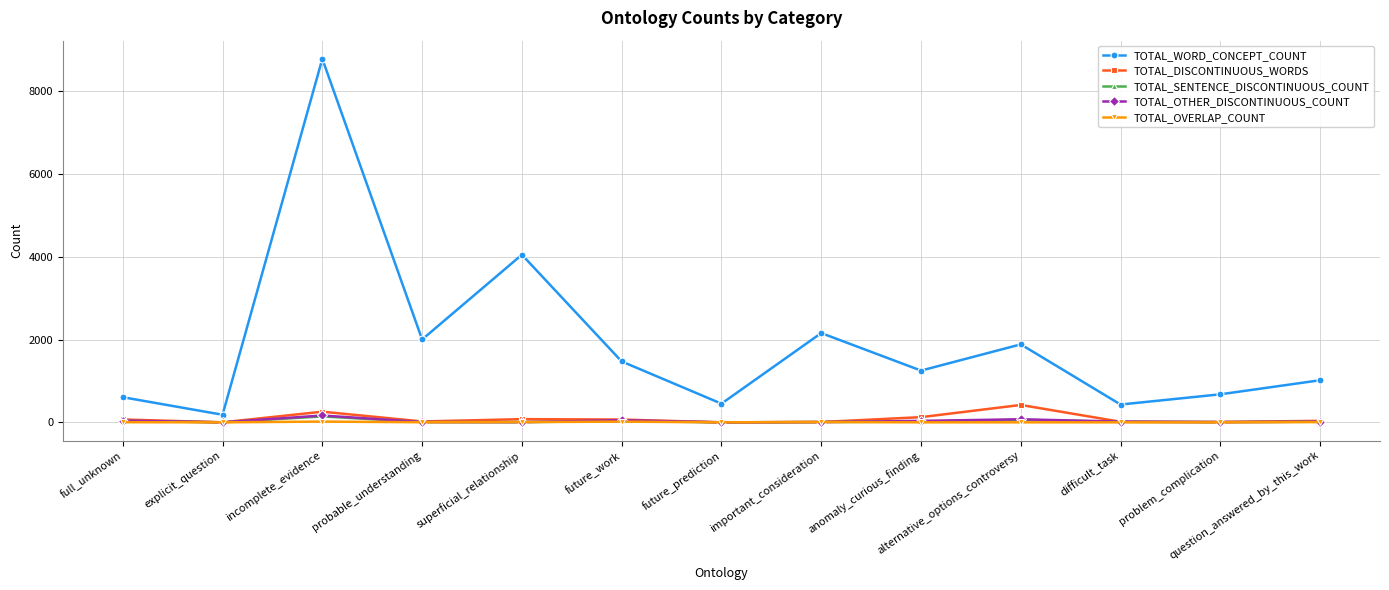

The TOTAL_WORD_CONCEPT_COUNT series shows 607 at full_unknown. True or false?

True